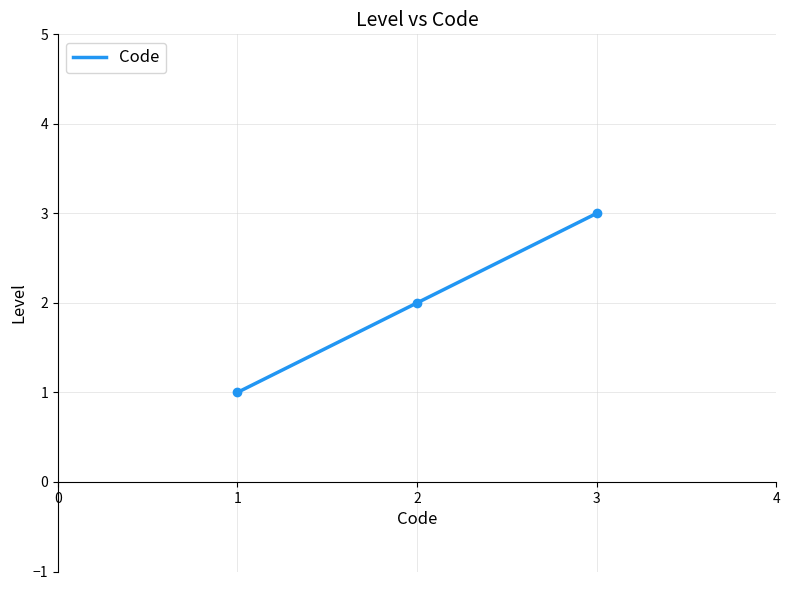

What is the lowest value of the Code series?

1.0